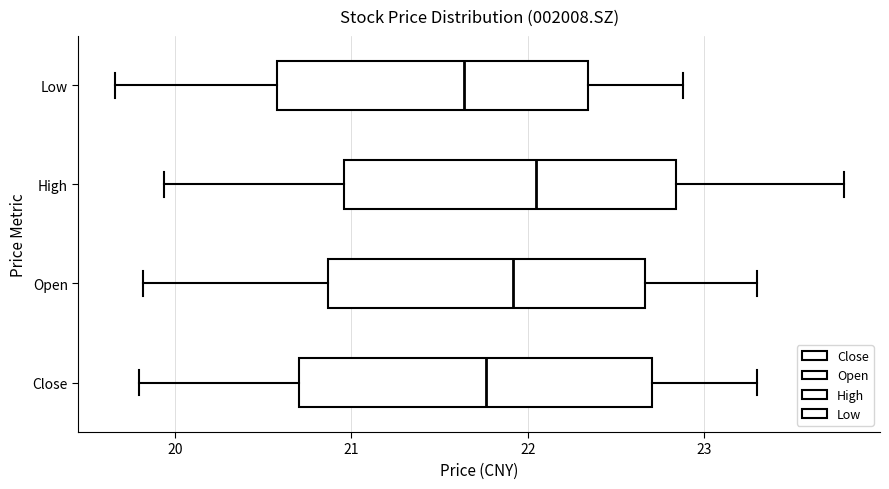

Reading bottom to top, read every box against the x-axis: the position of its median line, the range the box covers, and the ends of its whiskers. The values are not printed on the chart, so give them approximately, as read against the axis.

Close: median 21.8, box 20.7 to 22.7, whiskers 19.8 to 23.3
Open: median 21.9, box 20.9 to 22.7, whiskers 19.8 to 23.3
High: median 22.0, box 21.0 to 22.8, whiskers 19.9 to 23.8
Low: median 21.6, box 20.6 to 22.3, whiskers 19.7 to 22.9